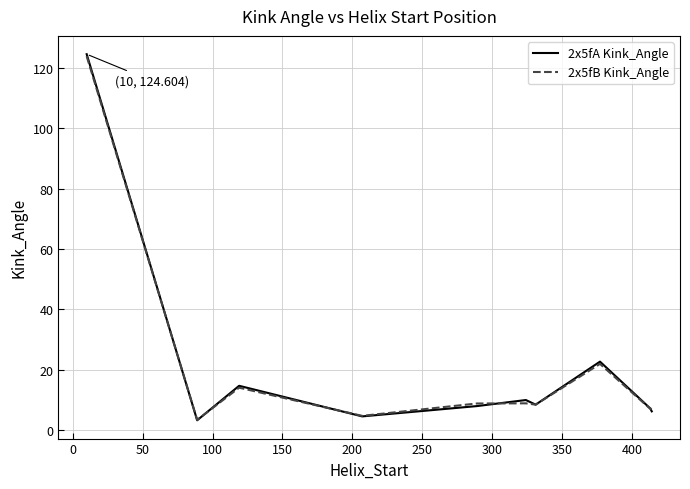

What is the smallest value displayed?

3.3